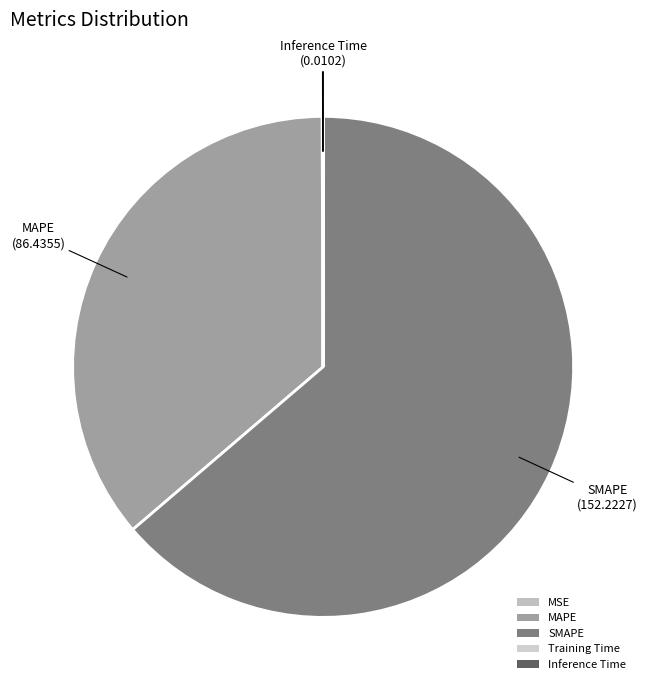

Combined, do MAPE and SMAPE account for over 50%?

Yes